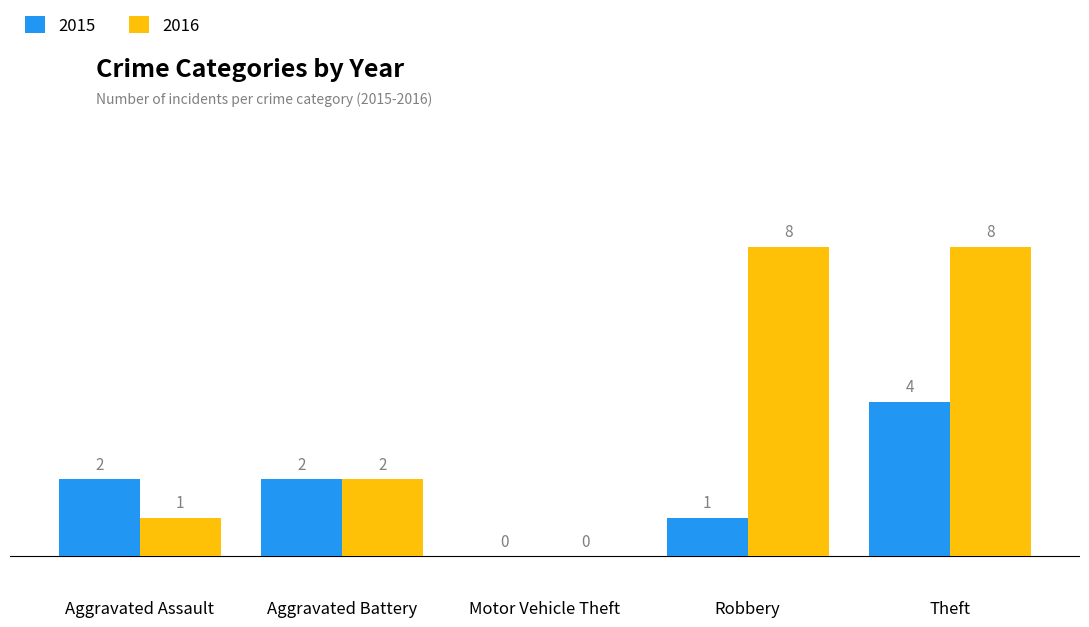

How many 2016 values are between 1 and 8?

4